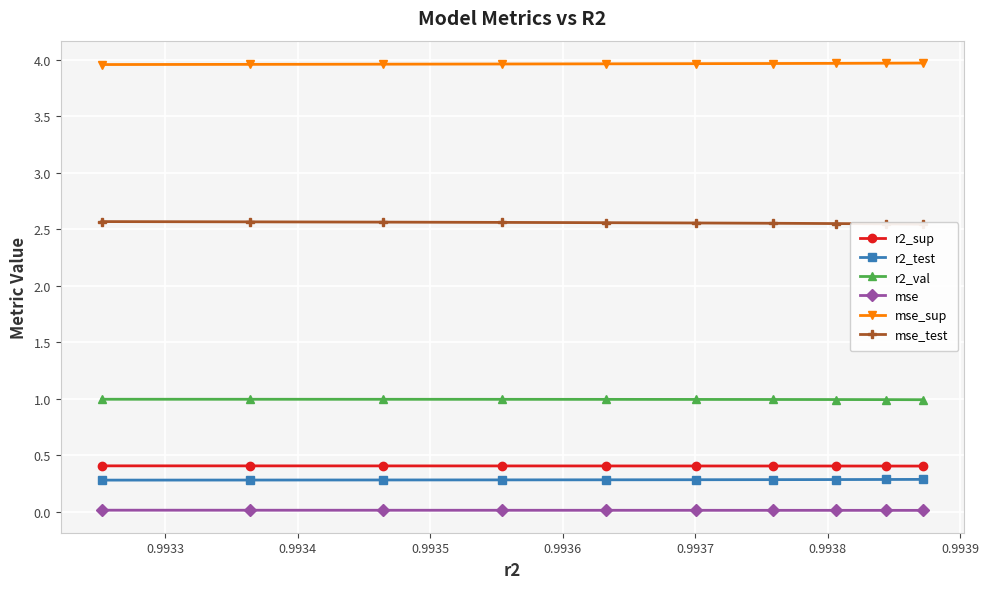

What are all the series names shown in the legend?

r2_sup, r2_test, r2_val, mse, mse_sup, mse_test